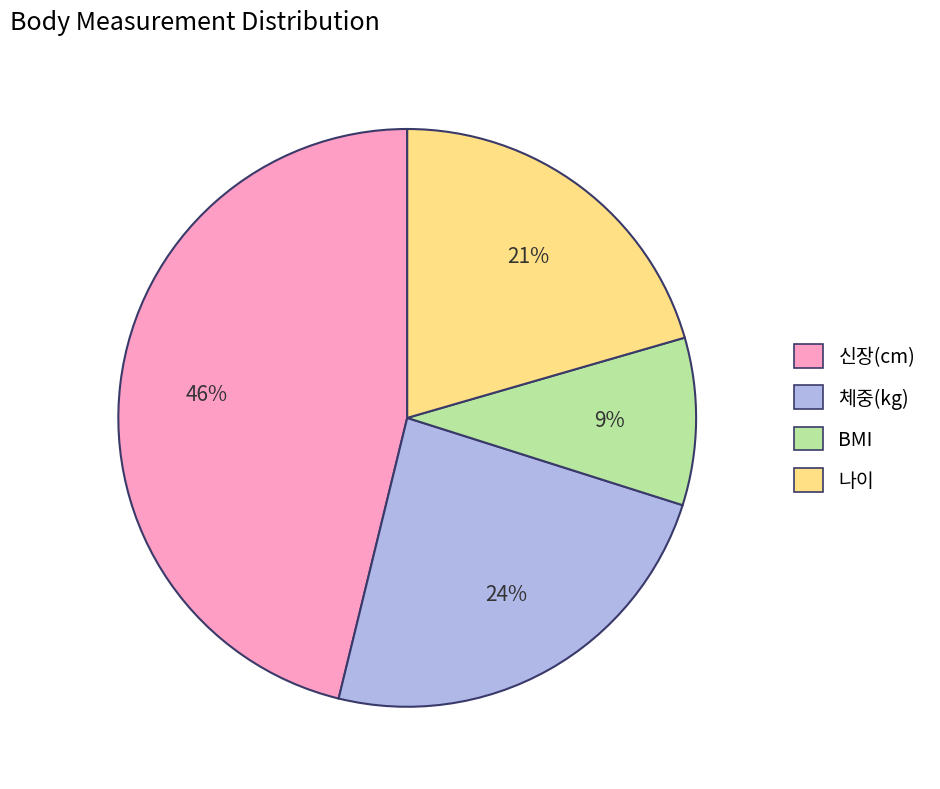

To the nearest percent, what percentage of the pie is 신장(cm)?

46%